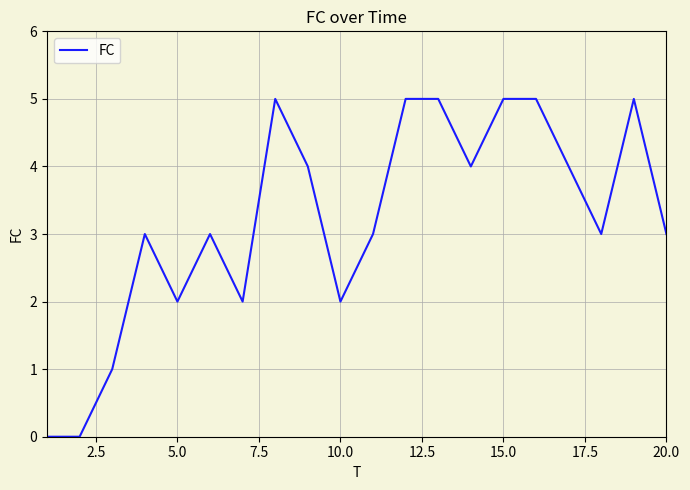

Count the number of categories in the chart.

20